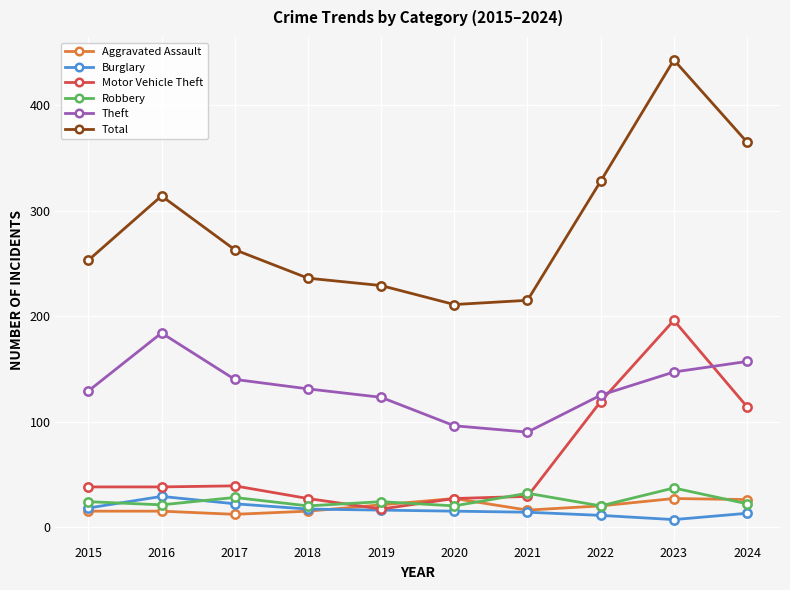

The Aggravated Assault series shows 7 at 2024. True or false?

False